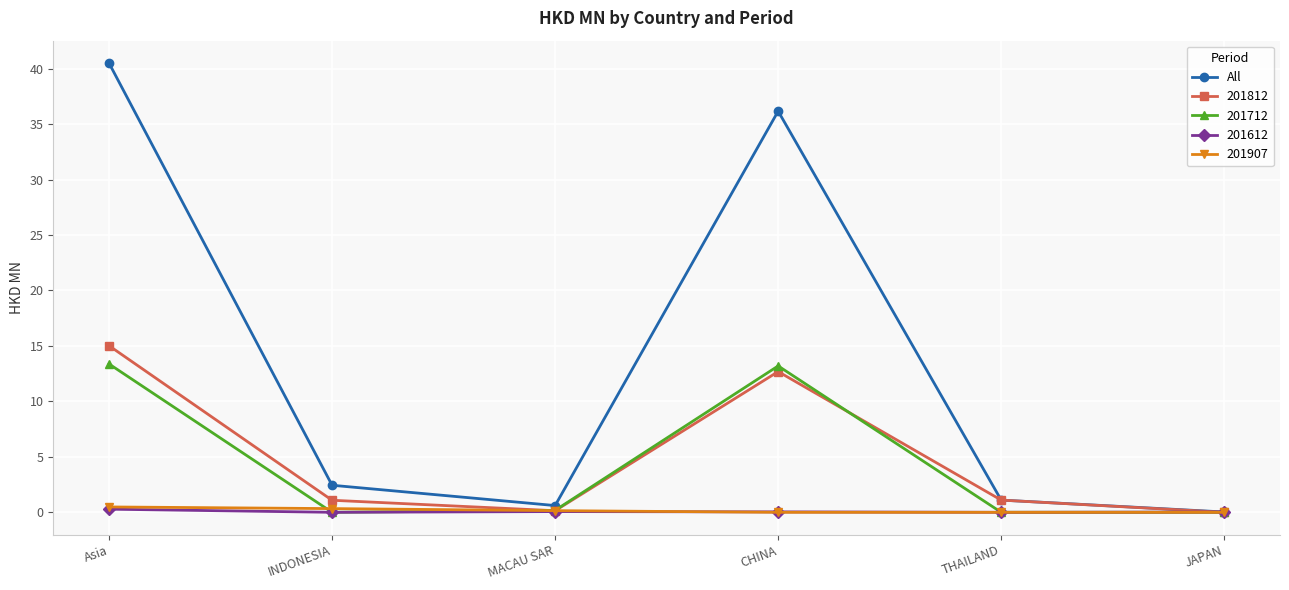

Which series has the largest total across all categories?

All